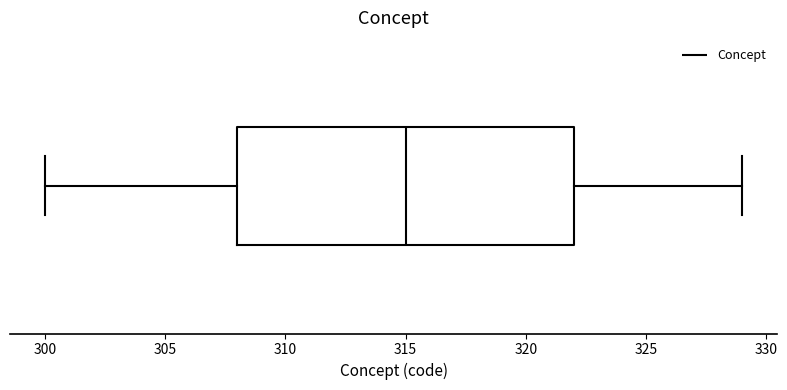

Where is the left edge of the box on the x-axis? The values are not printed on the chart, so give them approximately, as read against the axis.

308